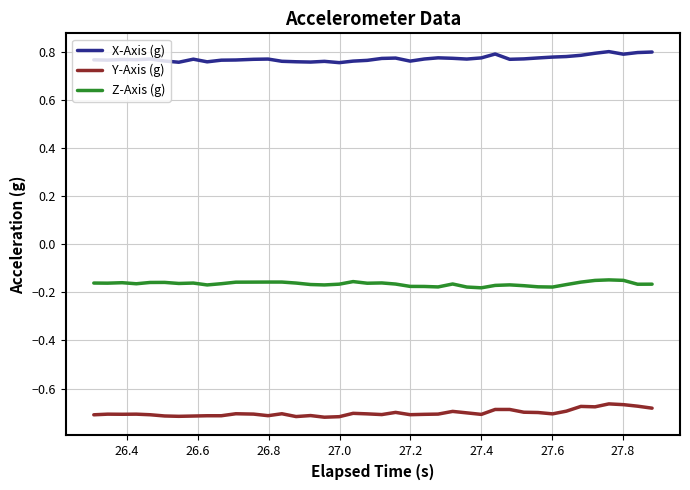

Rank the series by their average value, from highest to lowest.

X-Axis (g), Z-Axis (g), Y-Axis (g)